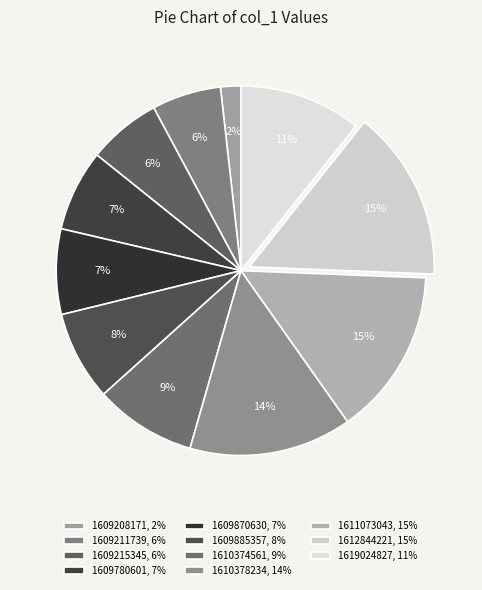

To the nearest percent, what is the average slice percentage?

9%